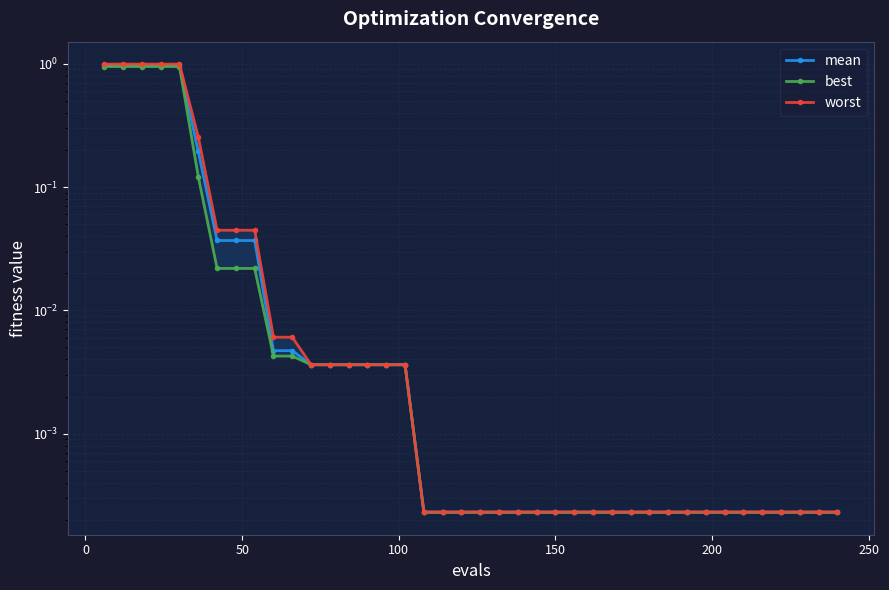

Reading left to right, list all the values displayed in this chart.

mean: 1.0	1.0	1.0	1.0	1.0	0.2	0.0	0.0	0.0	0.0	0.0	0.0	0.0	0.0	0.0	0.0	0.0	0.0	0.0	0.0	0.0	0.0	0.0	0.0	0.0	0.0	0.0	0.0	0.0	0.0	0.0	0.0	0.0	0.0	0.0	0.0	0.0	0.0	0.0	0.0
best: 0.9	0.9	0.9	0.9	0.9	0.1	0.0	0.0	0.0	0.0	0.0	0.0	0.0	0.0	0.0	0.0	0.0	0.0	0.0	0.0	0.0	0.0	0.0	0.0	0.0	0.0	0.0	0.0	0.0	0.0	0.0	0.0	0.0	0.0	0.0	0.0	0.0	0.0	0.0	0.0
worst: 1.0	1.0	1.0	1.0	1.0	0.3	0.0	0.0	0.0	0.0	0.0	0.0	0.0	0.0	0.0	0.0	0.0	0.0	0.0	0.0	0.0	0.0	0.0	0.0	0.0	0.0	0.0	0.0	0.0	0.0	0.0	0.0	0.0	0.0	0.0	0.0	0.0	0.0	0.0	0.0